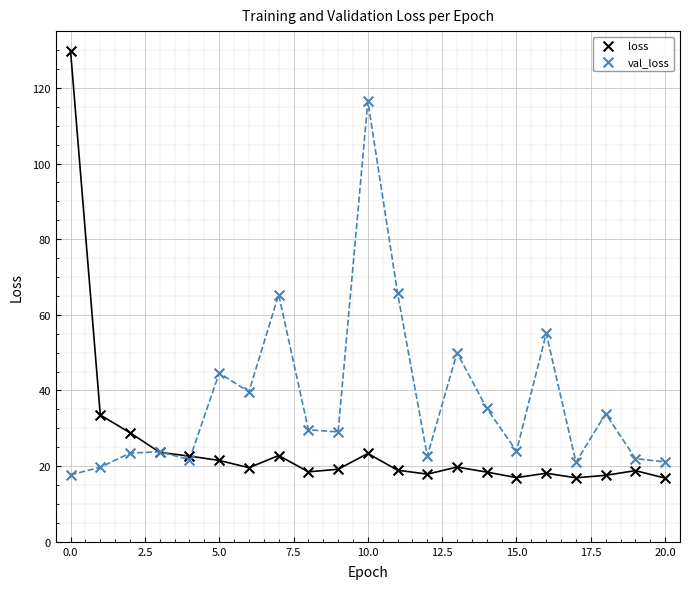

What are all the series names shown in the legend?

loss, val_loss